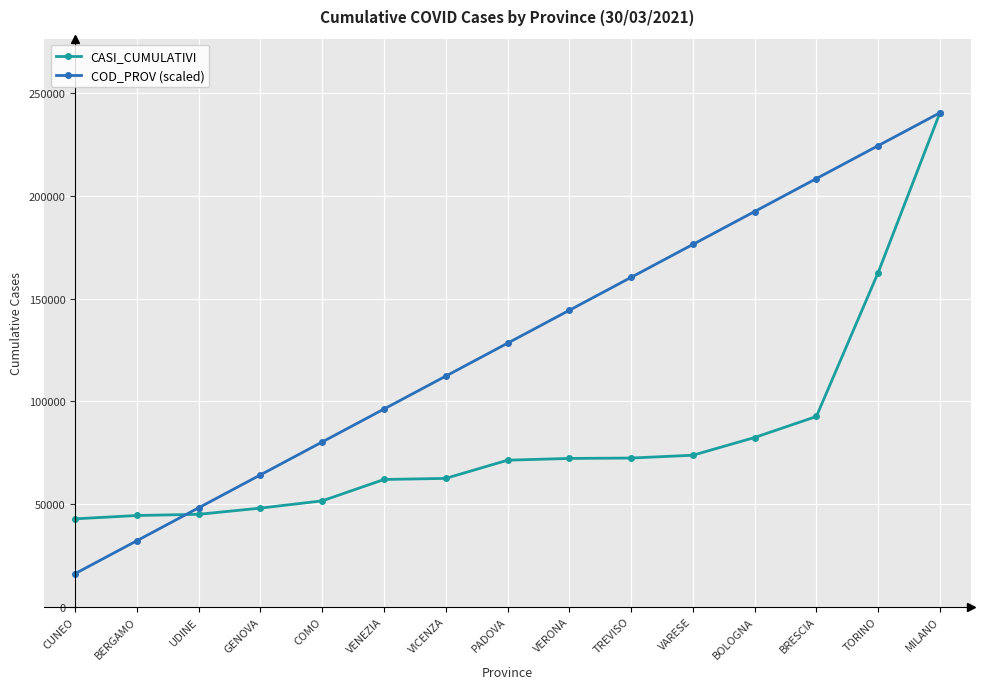

What is the average value of the CASI_CUMULATIVI series?

81558.3